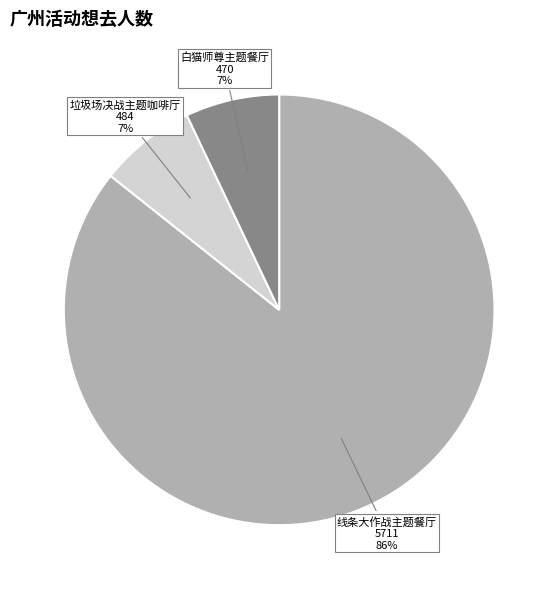

What percentage is the 白猫师尊主题餐厅 470 slice, to the nearest percent?

7%